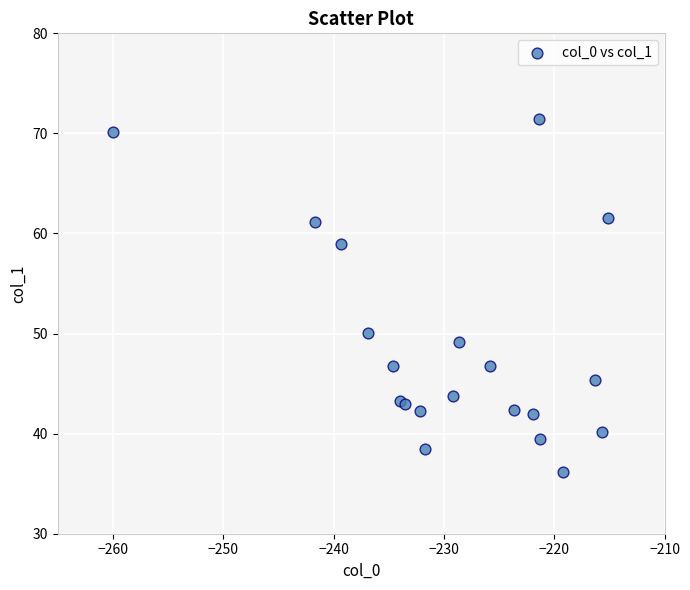

What Y value in the scatter plot is closest to 53?

50.1